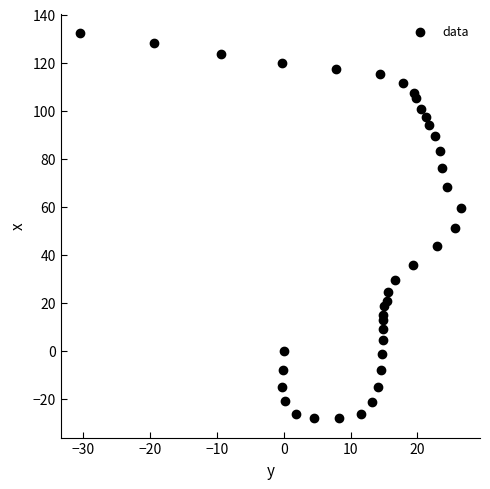

What is the range of X values (max minus min)?

57.0